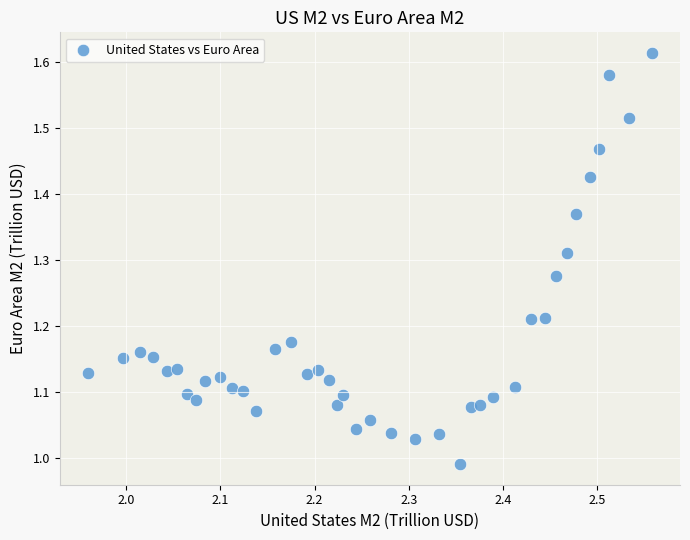

What is the range of Y values (max minus min)?

0.6